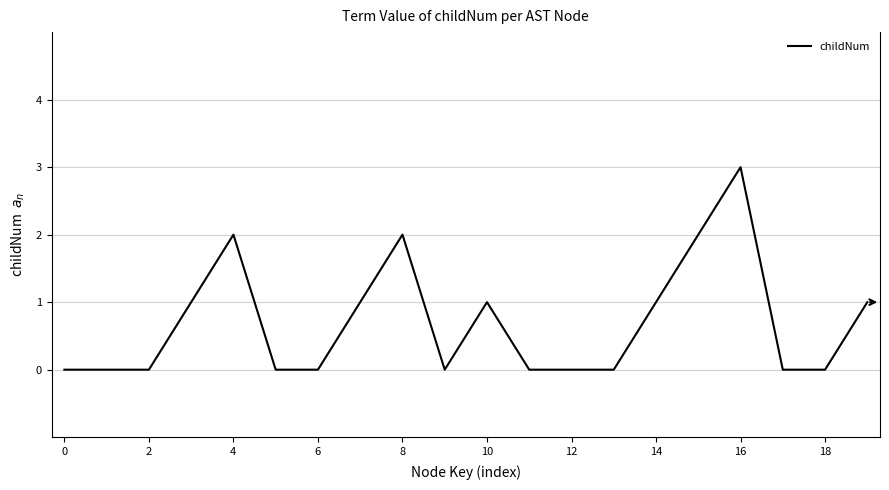

What is the difference between the maximum and minimum values?

3